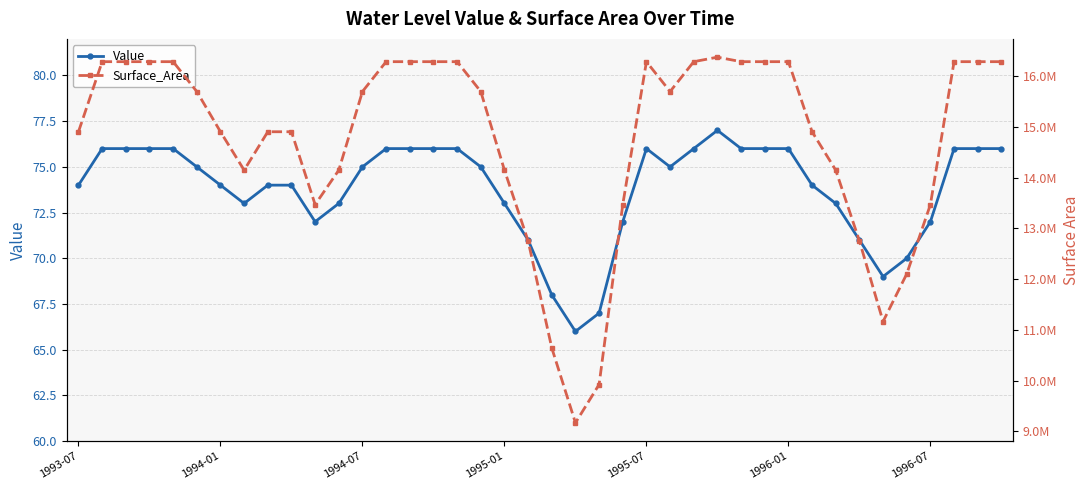

Reading left to right, list all the values displayed in this chart.

Value: 74	76	76	76	76	75	74	73	74	74	72	73	75	76	76	76	76	75	73	71	68	66	67	72	76	75	76	77	76	76	76	74	73	71	69	70	72	76	76	76
Surface_Area: 14906875	16288125	16288125	16288125	16288125	15699375	14906875	14150000	14906875	14906875	13471250	14150000	15699375	16288125	16288125	16288125	16288125	15699375	14150000	12755625	10646250	9169375	9924375	13471250	16288125	15699375	16288125	16376875	16288125	16288125	16288125	14906875	14150000	12755625	11166250	12104375	13471250	16288125	16288125	16288125